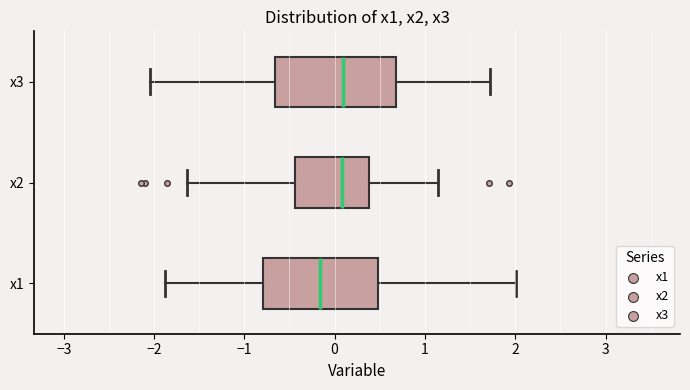

Where does the right whisker of the box for x3 end on the x-axis? The values are not printed on the chart, so give them approximately, as read against the axis.

1.7